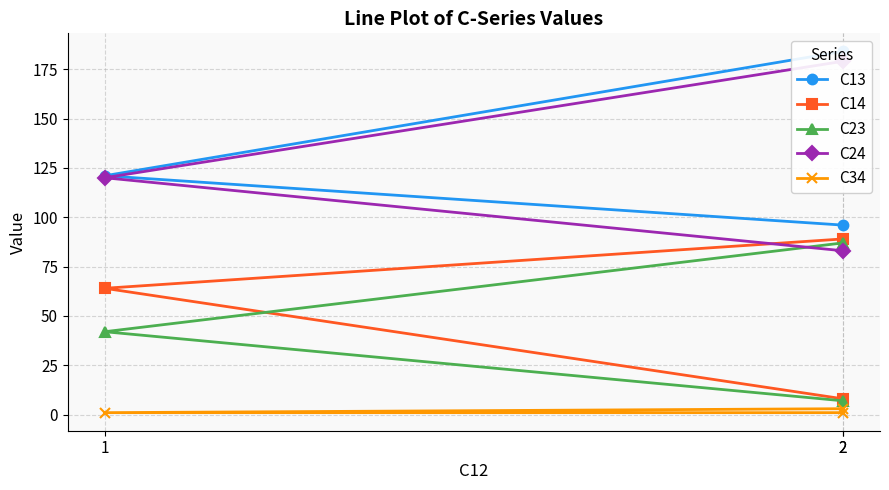

What is the sum of the C24 values at 2 and 2?

262